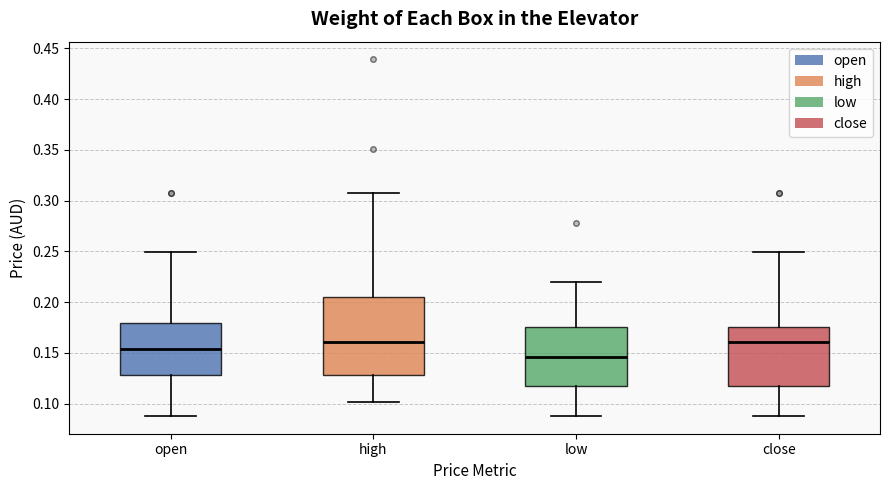

Reading left to right, transcribe this box plot: for each box, give where its median line is, the range the box spans, and where its two whiskers end, as read against the y-axis. The values are not printed on the chart, so give them approximately, as read against the axis.

open: median 0.155, box 0.130 to 0.180, whiskers 0.090 to 0.250
high: median 0.160, box 0.130 to 0.205, whiskers 0.100 to 0.310
low: median 0.145, box 0.115 to 0.175, whiskers 0.090 to 0.220
close: median 0.160, box 0.115 to 0.175, whiskers 0.090 to 0.250